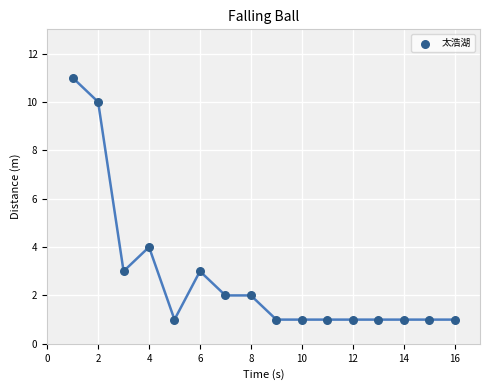

What is the range of Y values (max minus min)?

10